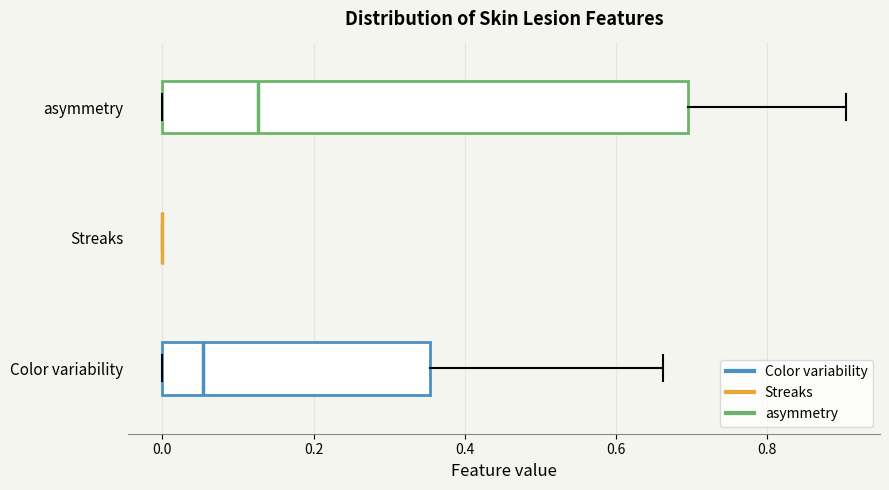

Which box is the widest, from its left edge to its right edge?

asymmetry